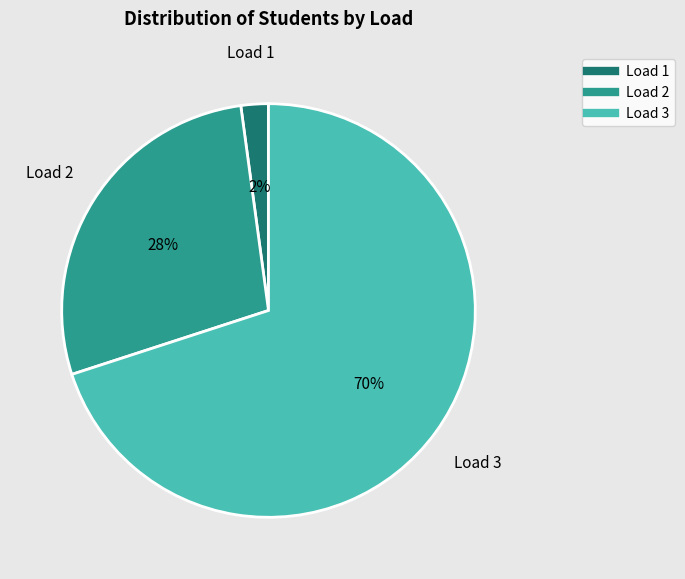

How many slices are in this pie chart?

3